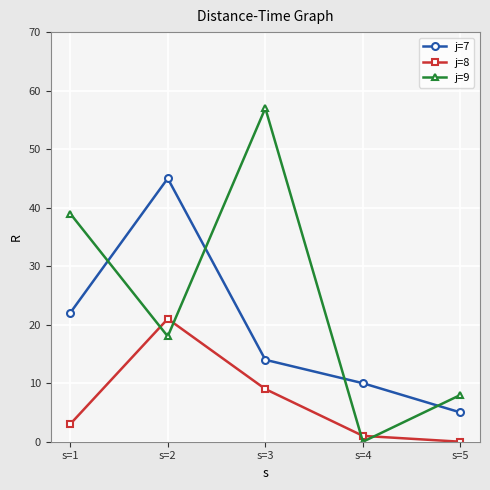

At which label does j=9 reach its minimum?

s=4